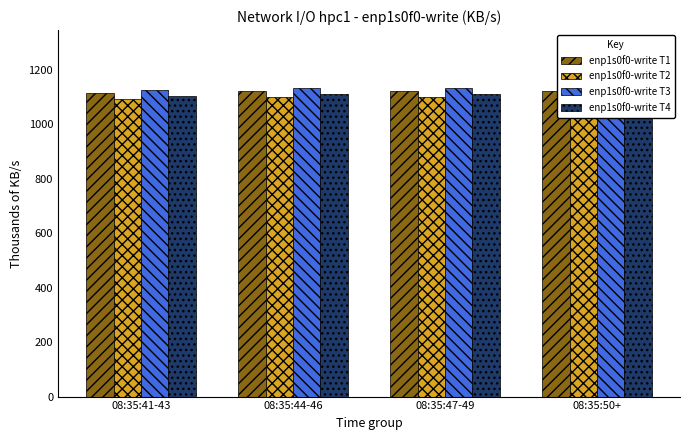

Count the number of categories in the chart.

4